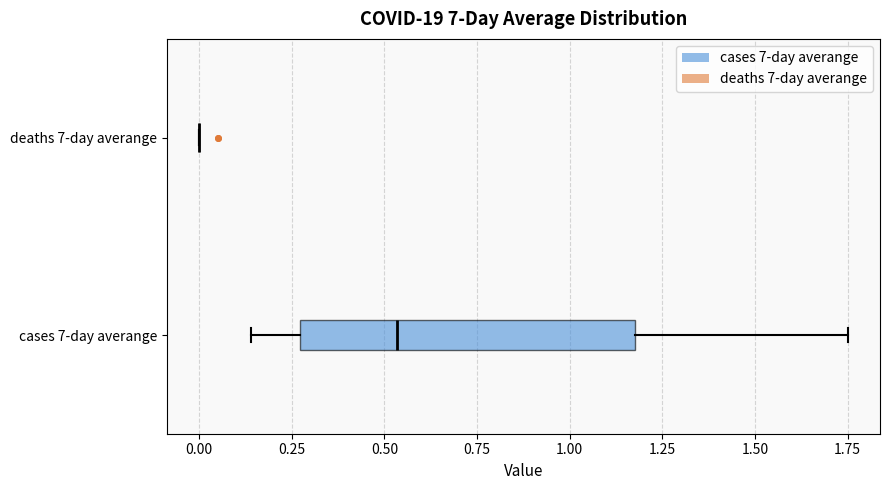

Comparing the boxes themselves (not the whiskers), which one is the widest?

cases 7-day averange